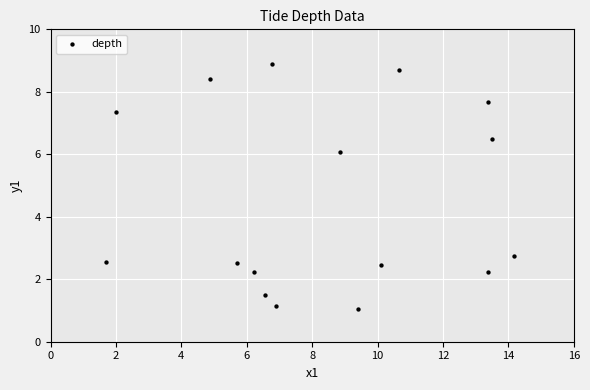

What Y value in the scatter plot is closest to 4?

2.7